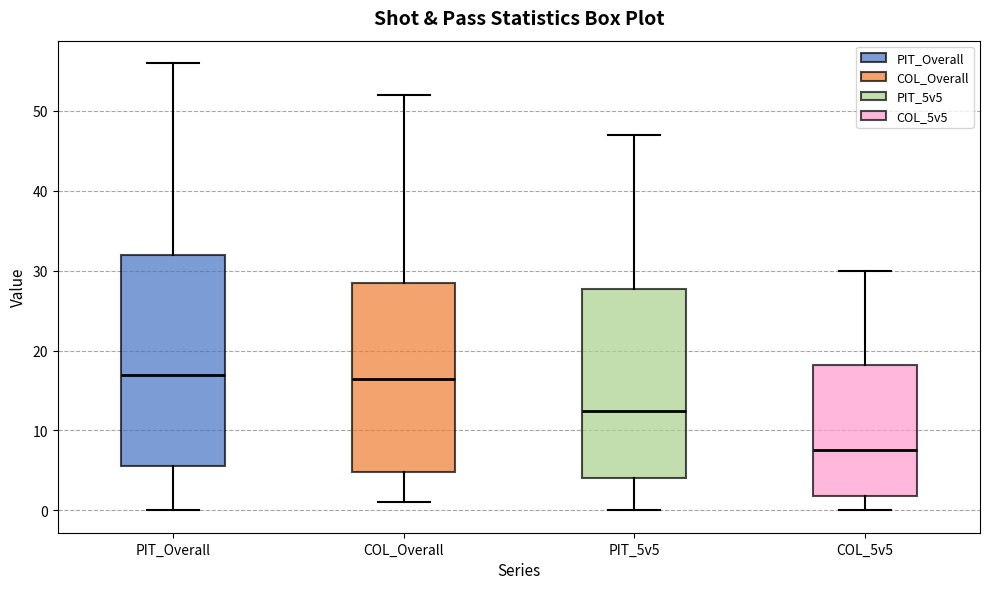

Which box's median line is the lowest?

COL_5v5